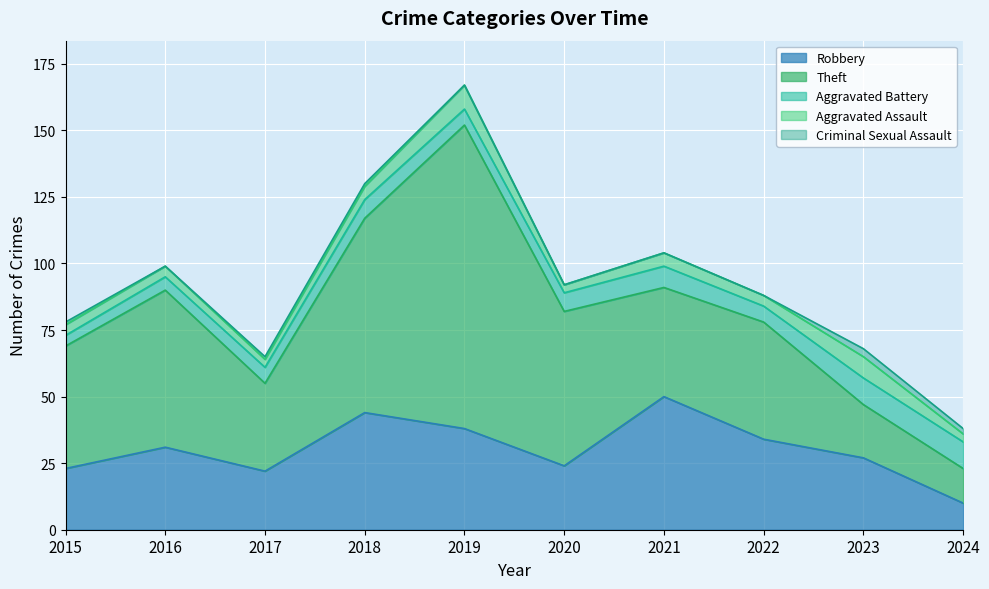

At which label is Theft closest to 63?

2016